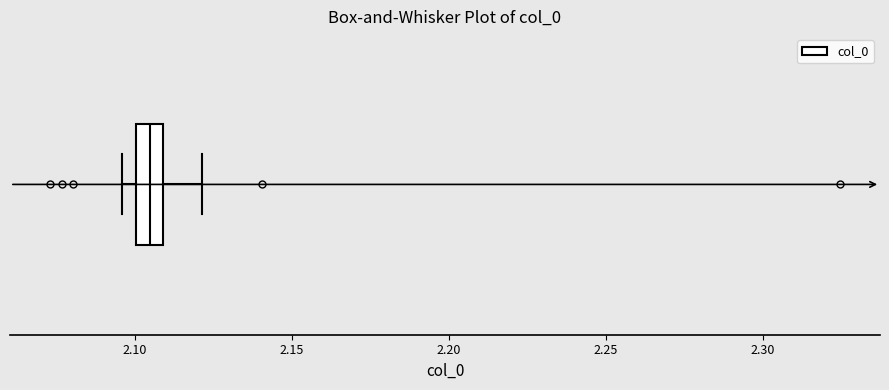

Where does the right whisker of the box end on the x-axis? The values are not printed on the chart, so give them approximately, as read against the axis.

2.120